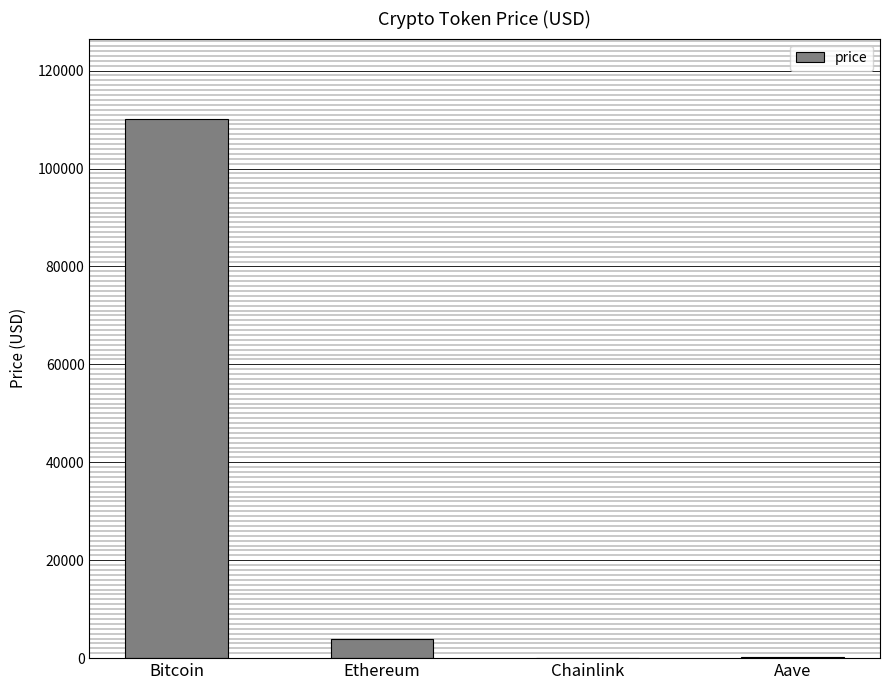

What is the approximate value at Chainlink?

18.1